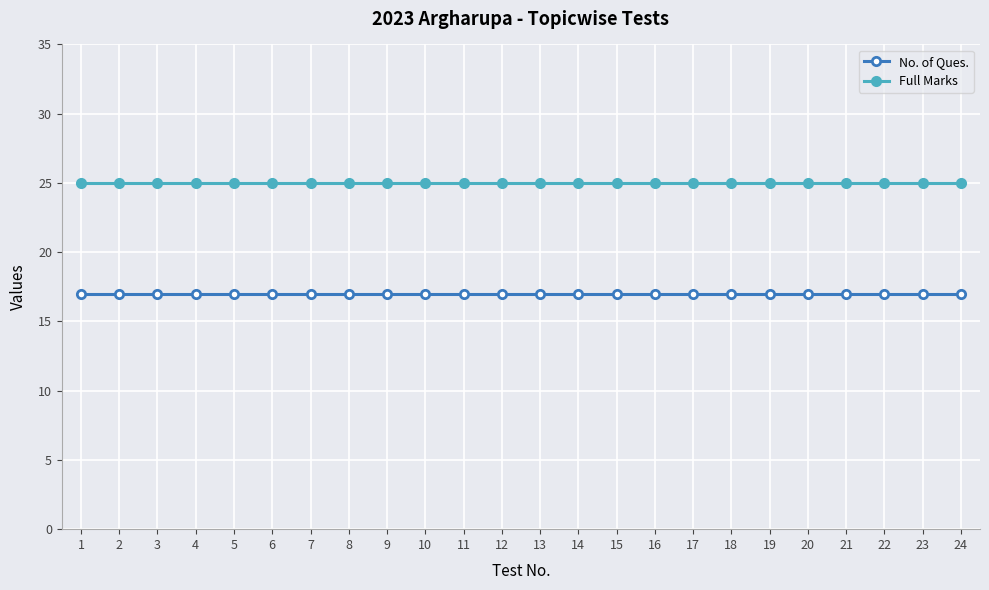

At 24, list the series in order from largest to smallest.

Full Marks, No. of Ques.